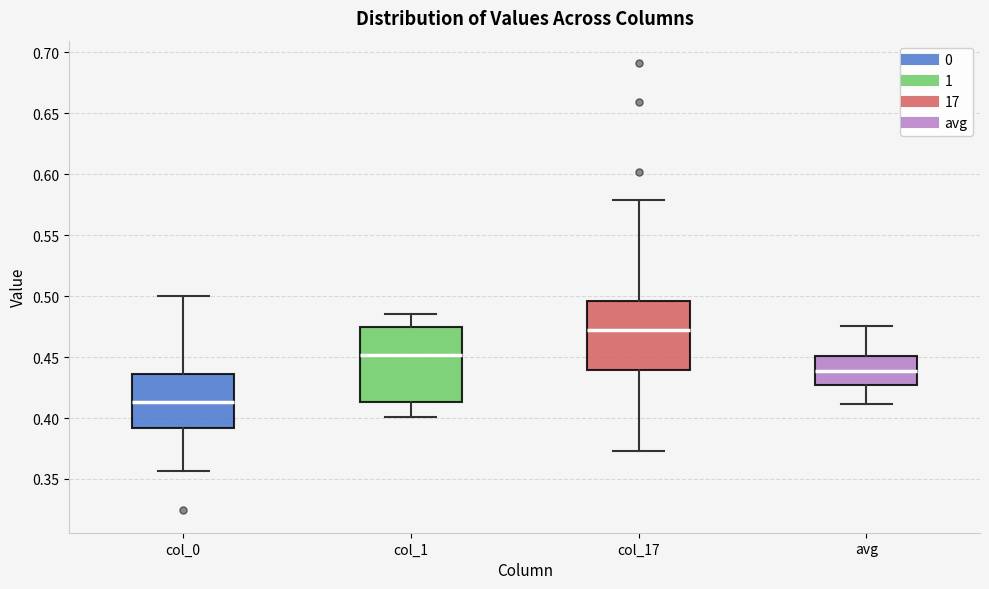

Reading left to right, read every box against the y-axis: the position of its median line, the range the box covers, and the ends of its whiskers. The values are not printed on the chart, so give them approximately, as read against the axis.

col_0: median 0.415, box 0.390 to 0.435, whiskers 0.355 to 0.500
col_1: median 0.450, box 0.415 to 0.475, whiskers 0.400 to 0.485
col_17: median 0.470, box 0.440 to 0.495, whiskers 0.375 to 0.580
avg: median 0.440, box 0.425 to 0.450, whiskers 0.410 to 0.475